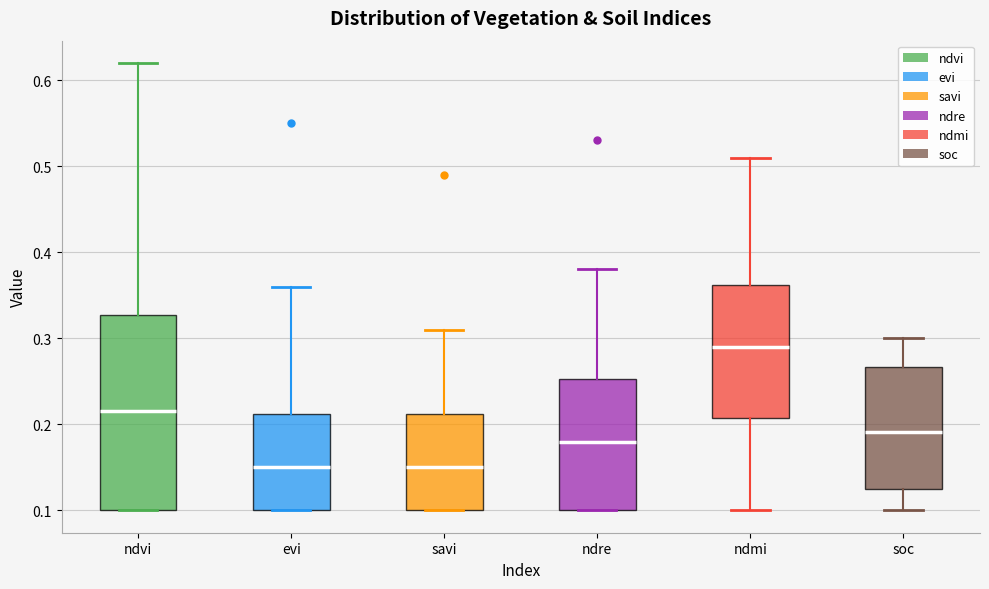

Which box is the tallest, from its lower edge to its upper edge?

ndvi